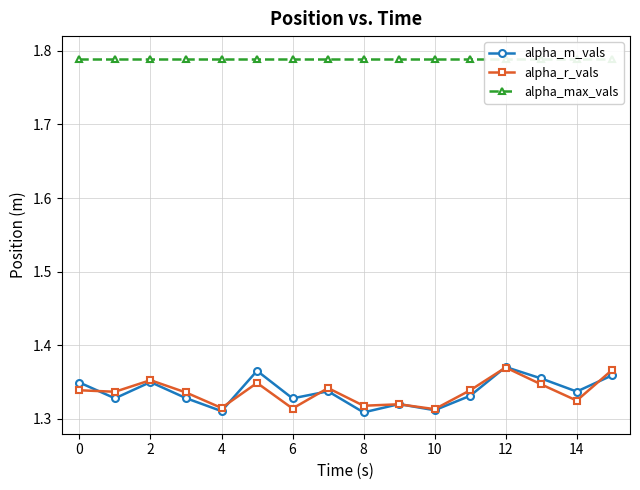

What is the value of the alpha_max_vals point at the 12th from the left?

1.8